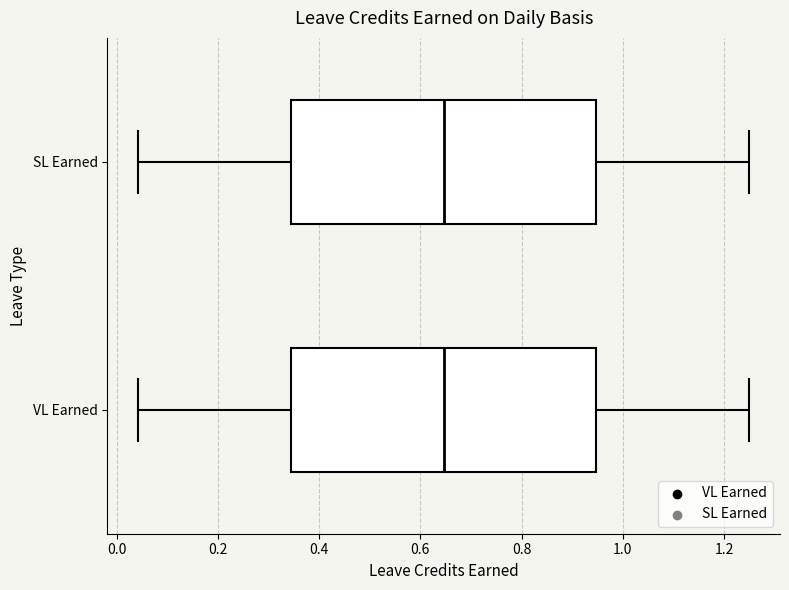

Reading bottom to top, transcribe this box plot: for each box, give where its median line is, the range the box spans, and where its two whiskers end, as read against the x-axis. The values are not printed on the chart, so give them approximately, as read against the axis.

VL Earned: median 0.64, box 0.34 to 0.94, whiskers 0.04 to 1.26
SL Earned: median 0.64, box 0.34 to 0.94, whiskers 0.04 to 1.26